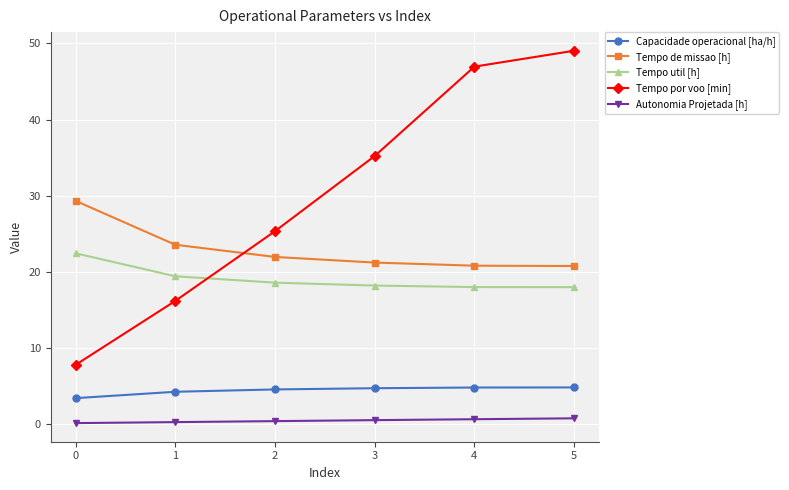

Which series has the largest range (max minus min)?

Tempo por voo [min]